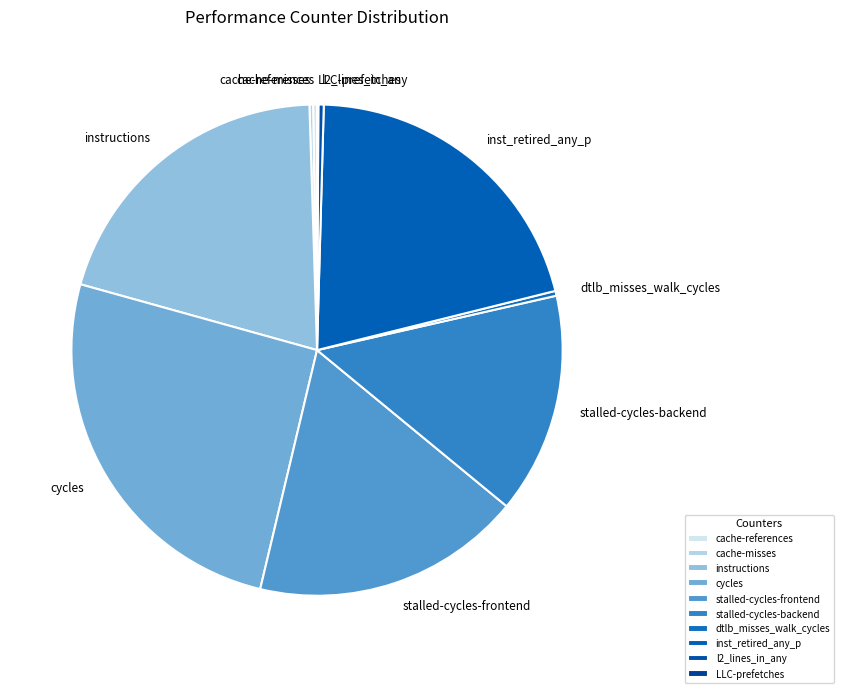

Is the sum of inst_retired_any_p and stalled-cycles-frontend greater than half?

No